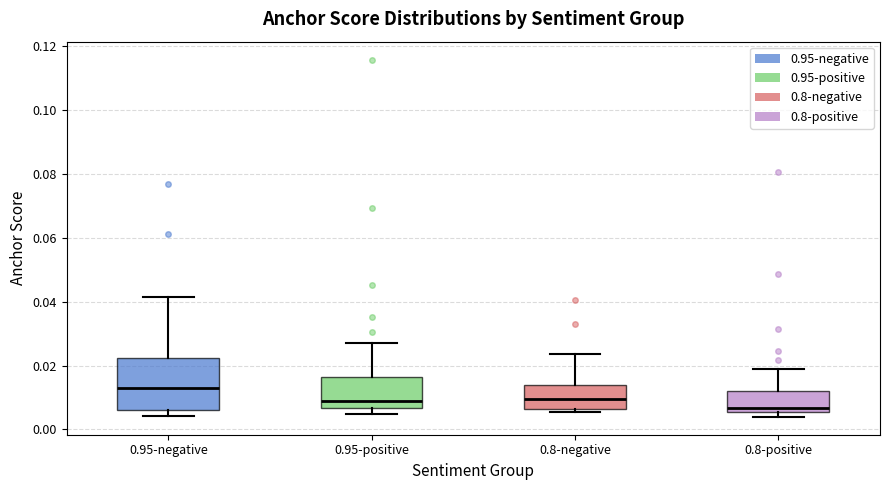

Which box is the tallest, from its lower edge to its upper edge?

0.95-negative